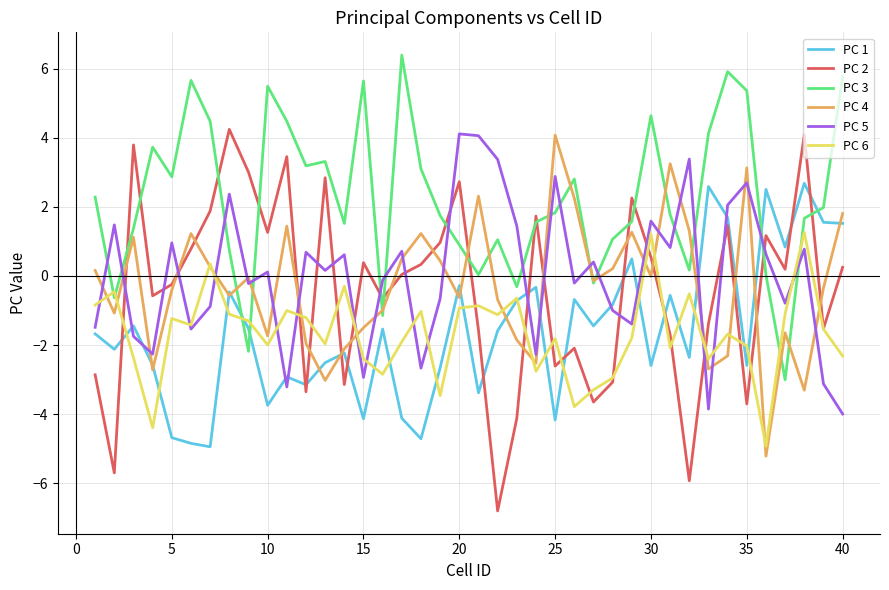

Which series has the largest total across all categories?

PC 3